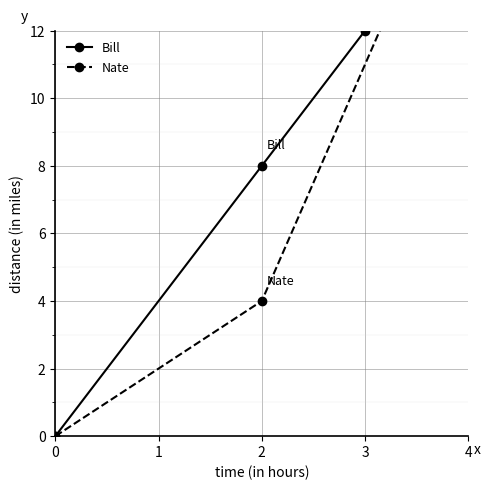

Reading left to right, what are all the values shown in this chart?

Bill: 0=0	1=8	2=12
Nate: 0=0	1=4	2=18